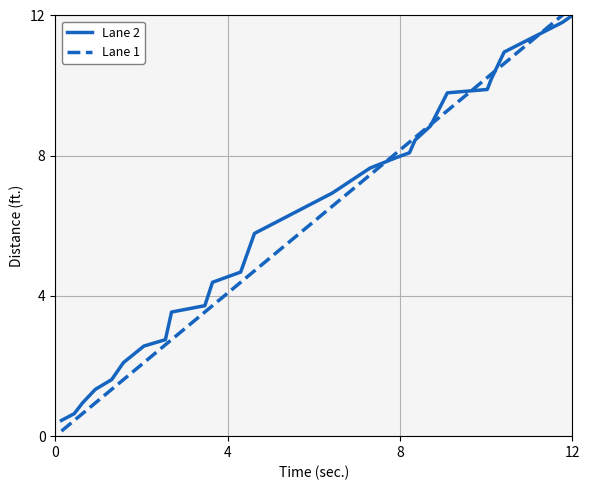

Which series has the widest spread of values?

Lane 1